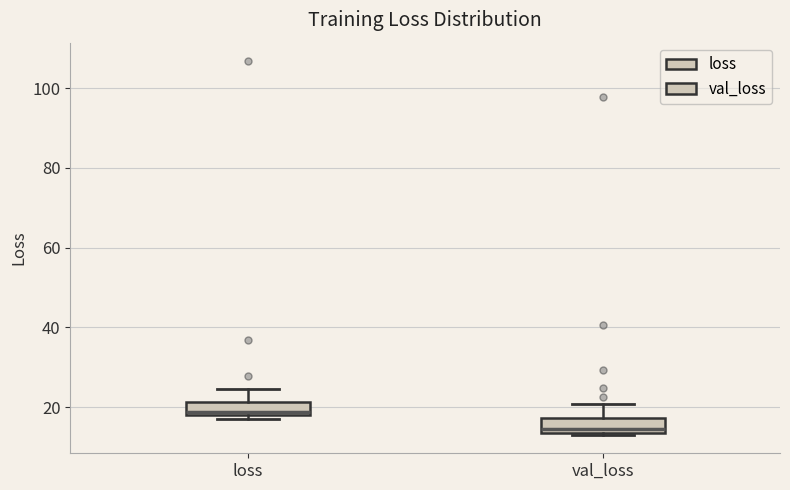

Reading left to right, transcribe this box plot: for each box, give where its median line is, the range the box spans, and where its two whiskers end, as read against the y-axis. The values are not printed on the chart, so give them approximately, as read against the axis.

loss: median 18 (just above the box's lower edge), box 18 to 22, whiskers 18 (just below the box's lower edge) to 24
val_loss: median 14 (just above the box's lower edge), box 14 to 18, whiskers 14 to 20